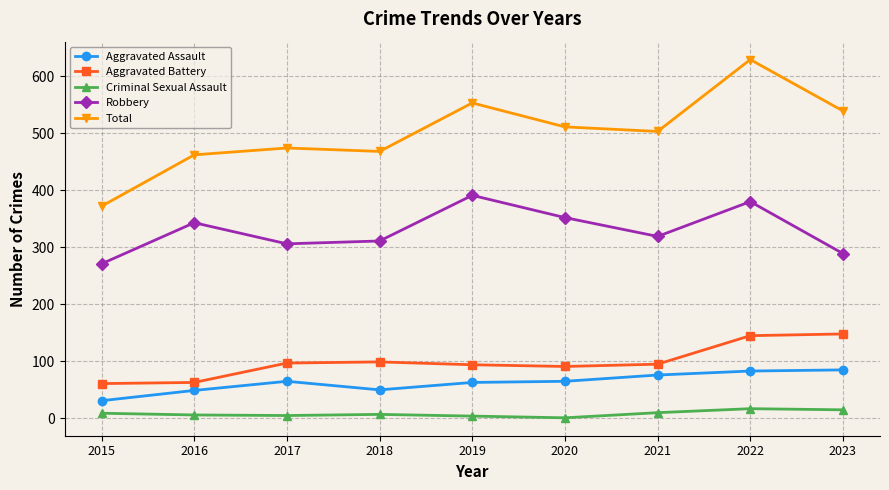

The Robbery series shows 352 at 2020. True or false?

True